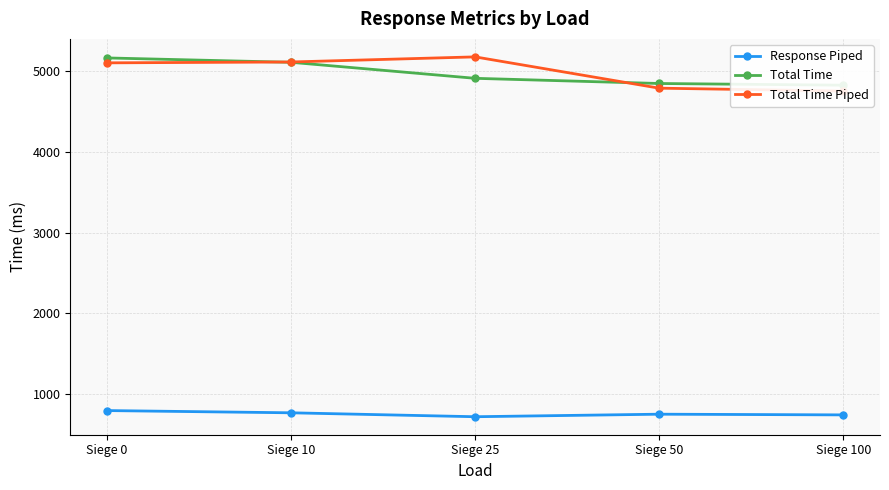

Which category has the highest value in the Total Time series?

Siege 0